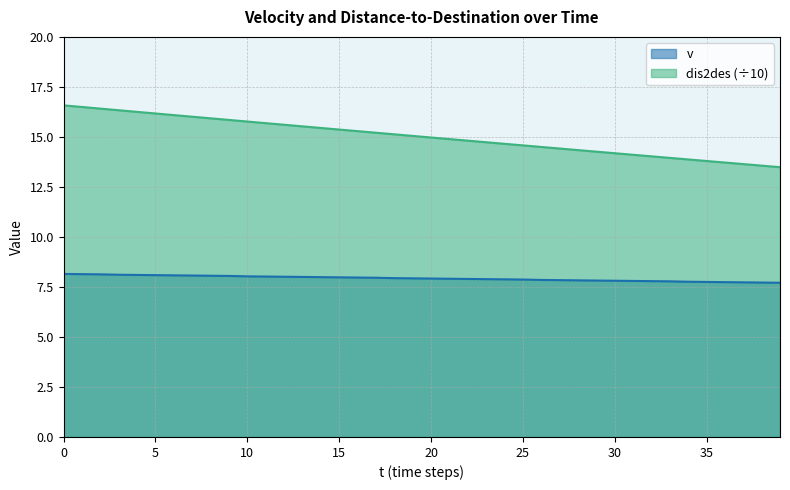

What is the difference between the second highest and second lowest values in the v series?

0.4